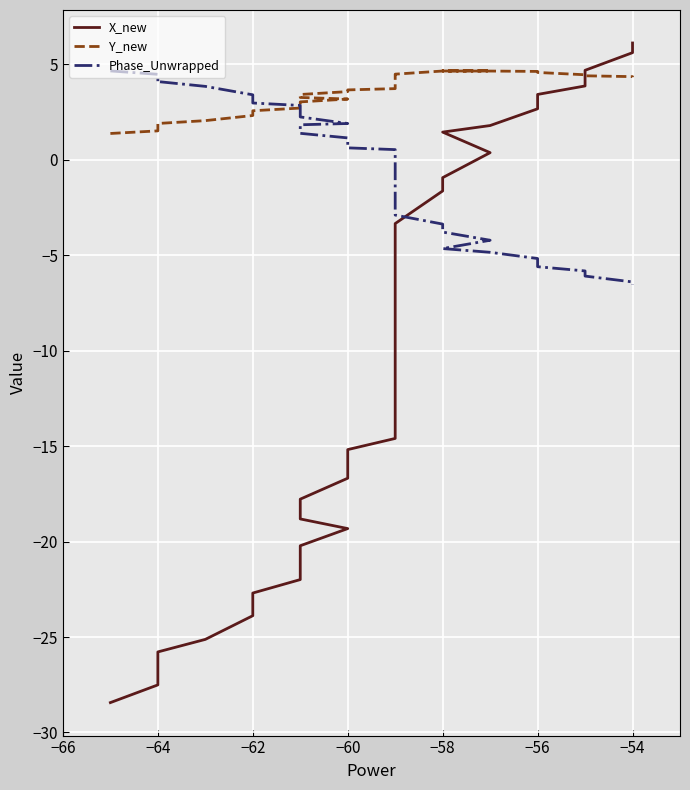

True or false: Phase_Unwrapped and Y_new cross at least once.

True